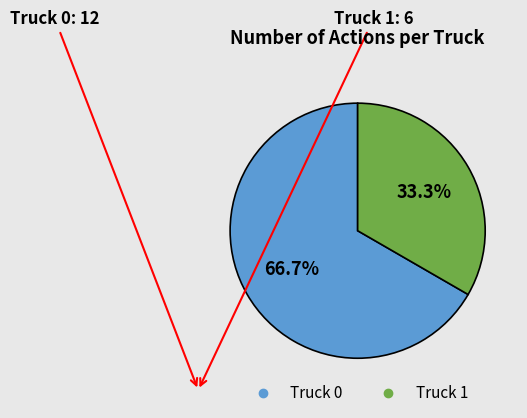

Combined, what portion of the pie is Truck 0 and Truck 1?

100.0%